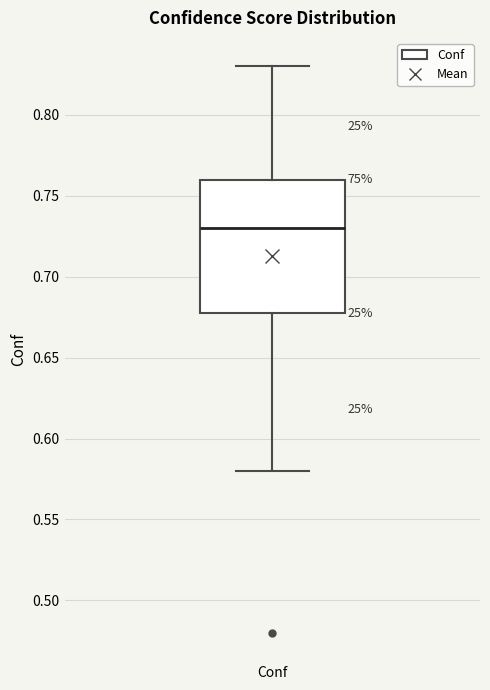

Where is the upper edge of the box for Conf on the y-axis? The values are not printed on the chart, so give them approximately, as read against the axis.

0.76